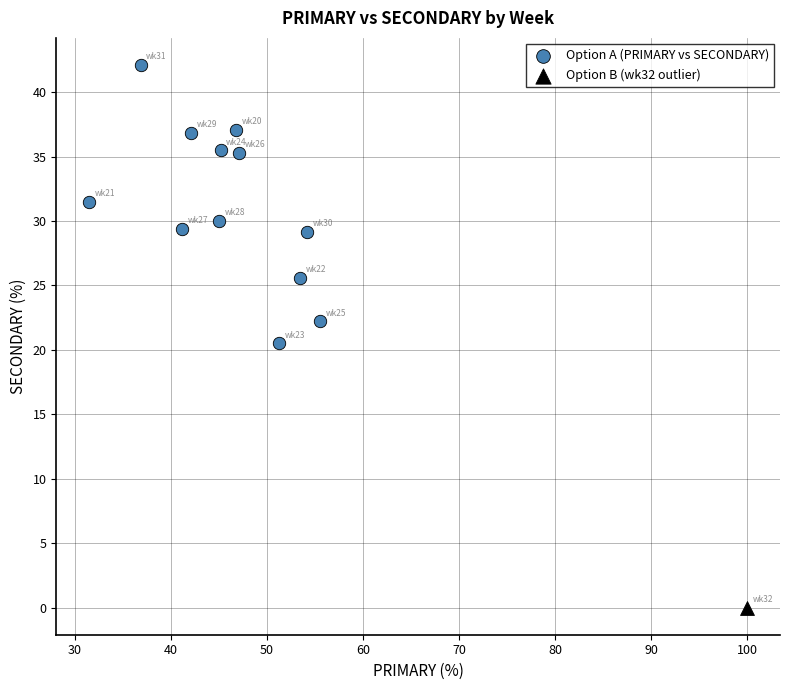

What are all the series names shown in the legend?

Option A (PRIMARY vs SECONDARY), Option B (wk32 outlier)